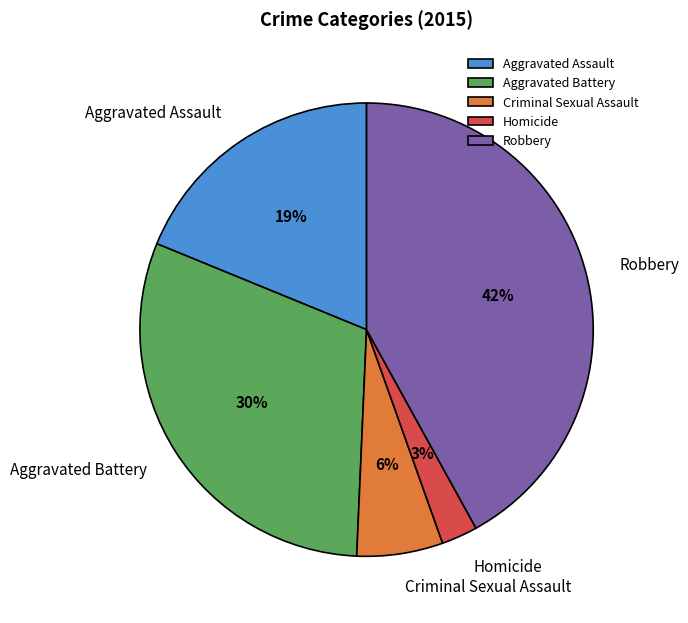

Rank the categories by value from lowest to highest.

Homicide, Criminal Sexual Assault, Aggravated Assault, Aggravated Battery, Robbery